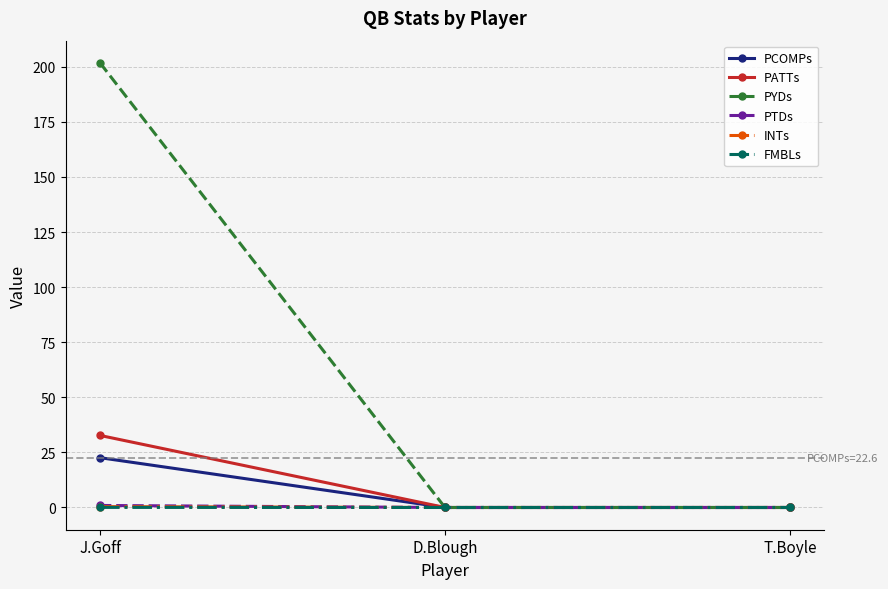

At which category is the sum across all series the highest?

J.Goff